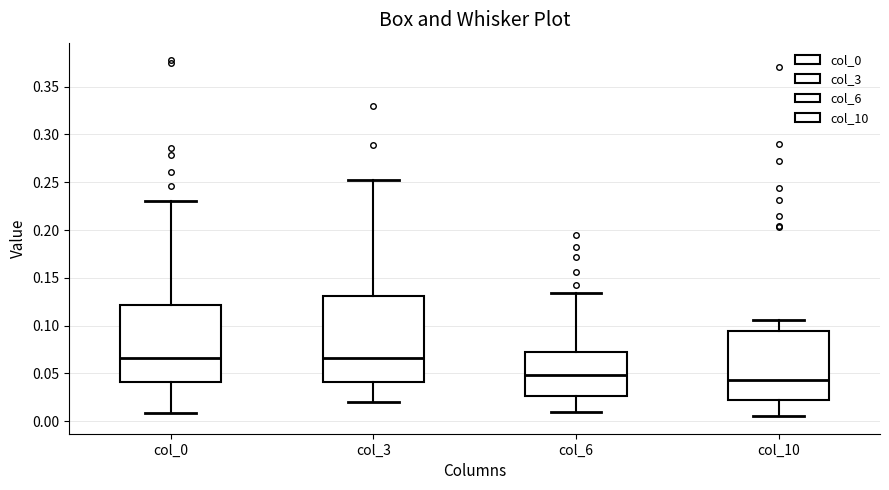

Where does the lower whisker of the box for col_6 end on the y-axis? The values are not printed on the chart, so give them approximately, as read against the axis.

0.010